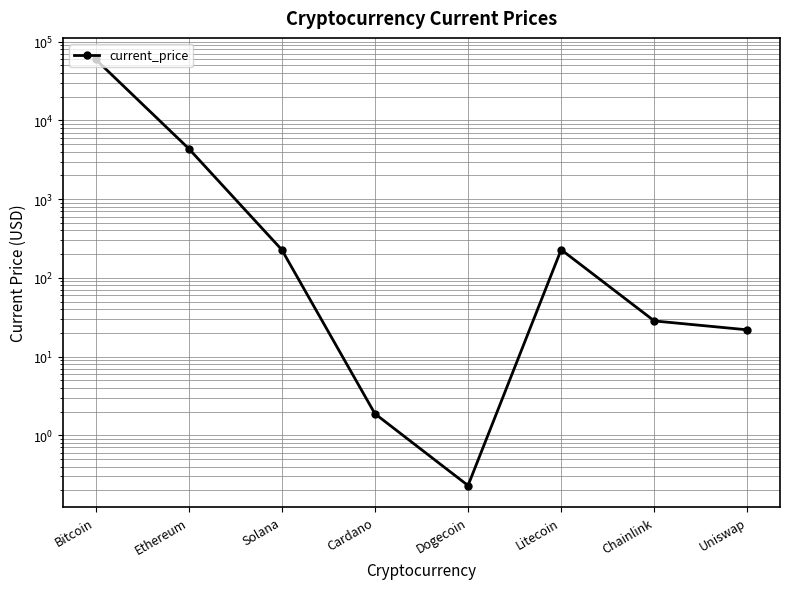

What is the sum of all values?

64640.2